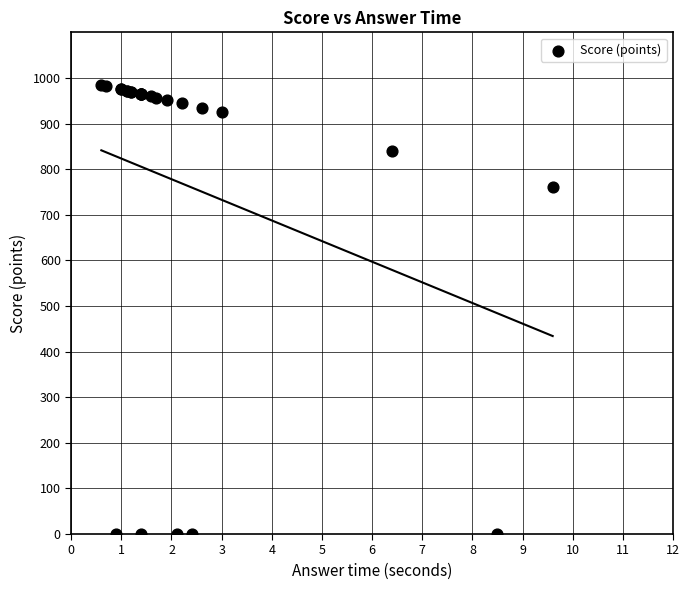

What Y value in the scatter plot is closest to 492?

760